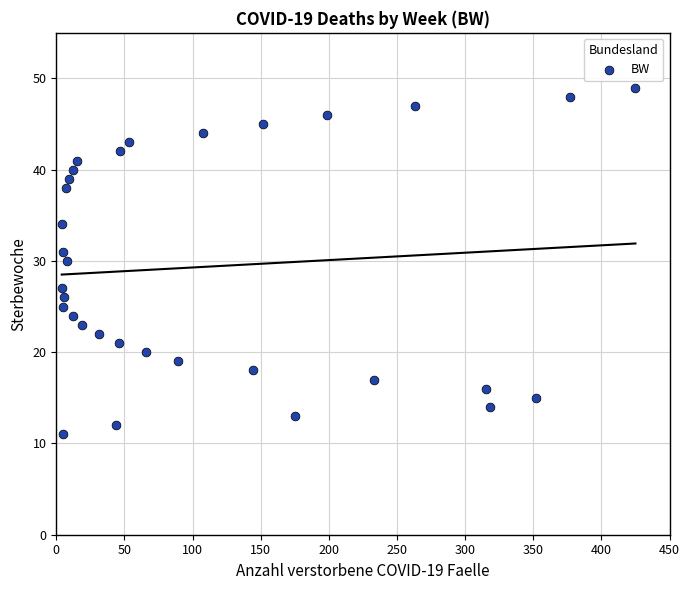

What is the range of Y values (max minus min)?

38